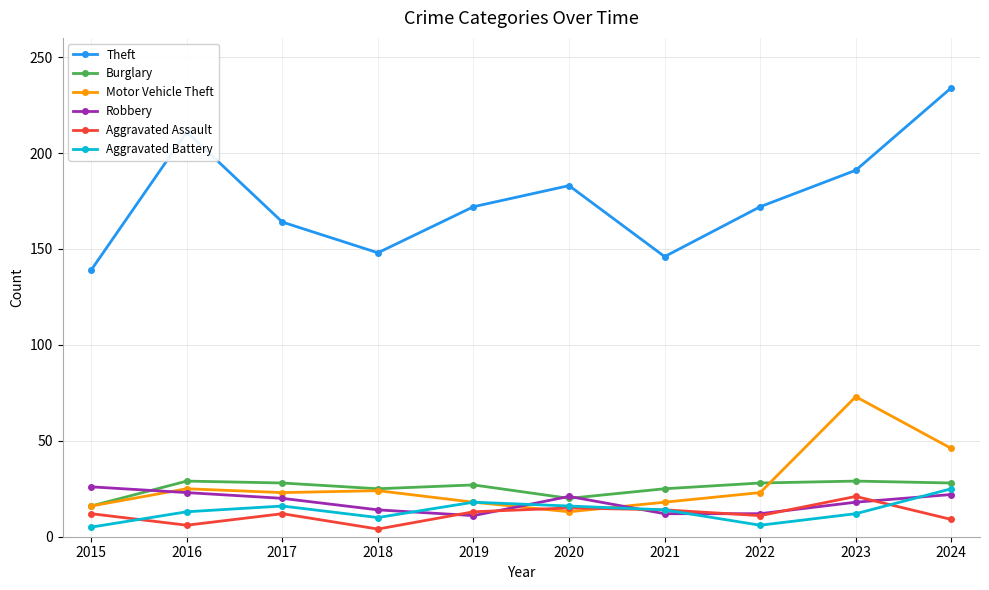

At which label does Theft first exceed 172?

2016